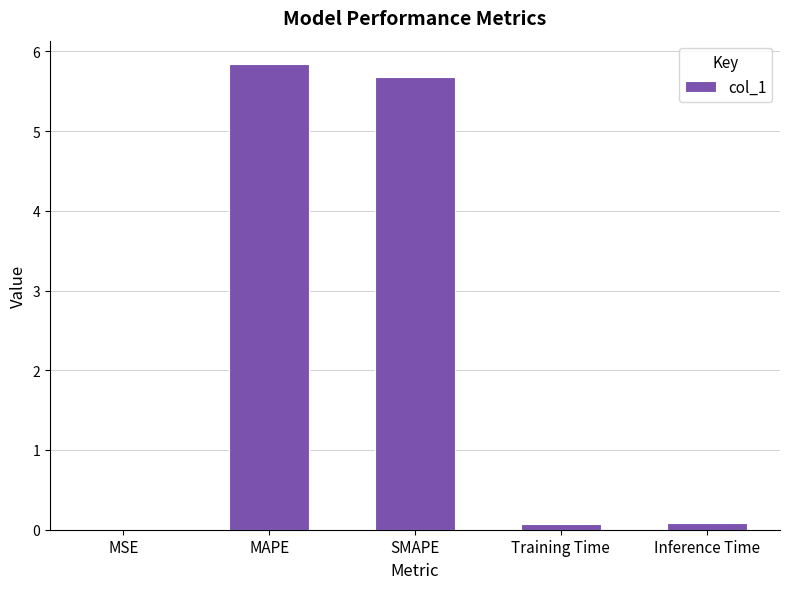

Which label corresponds to the largest value in the chart?

MAPE